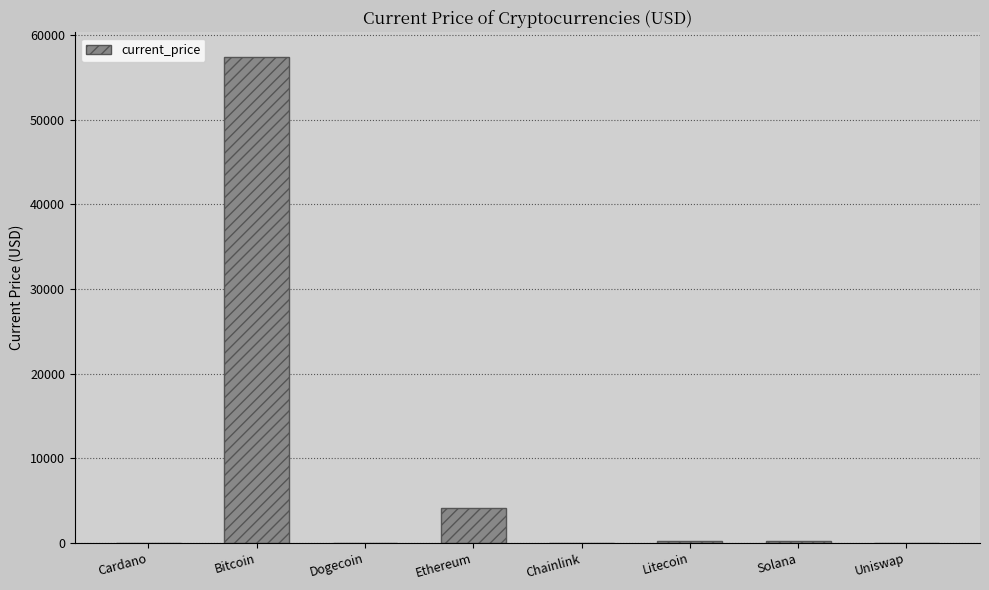

Is it true that the value at Bitcoin is 57443.0?

True